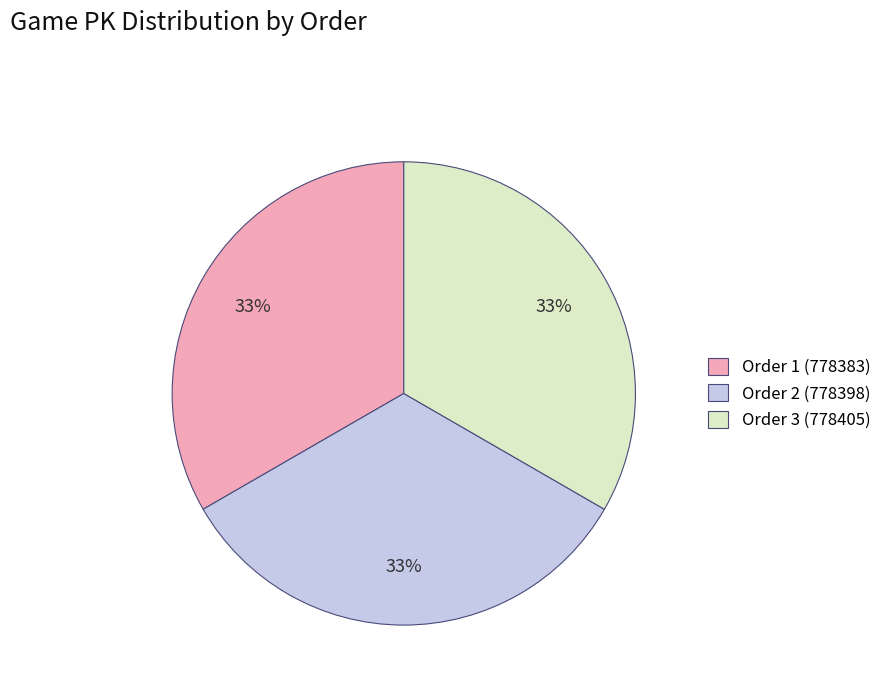

How many segments does this pie chart have?

3